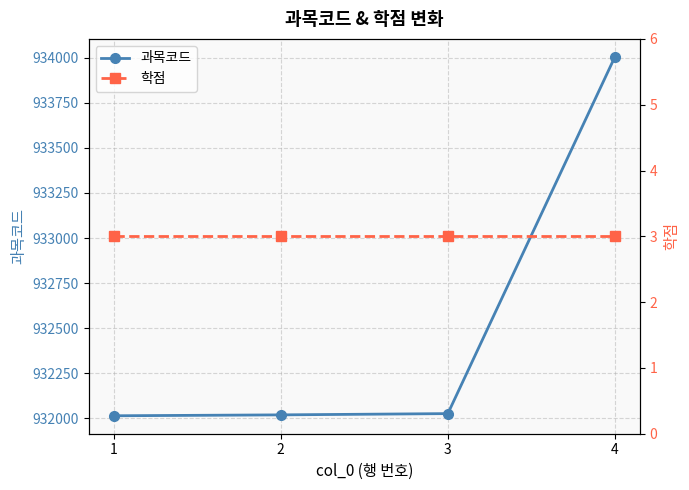

At which label does 학점 reach its peak?

1